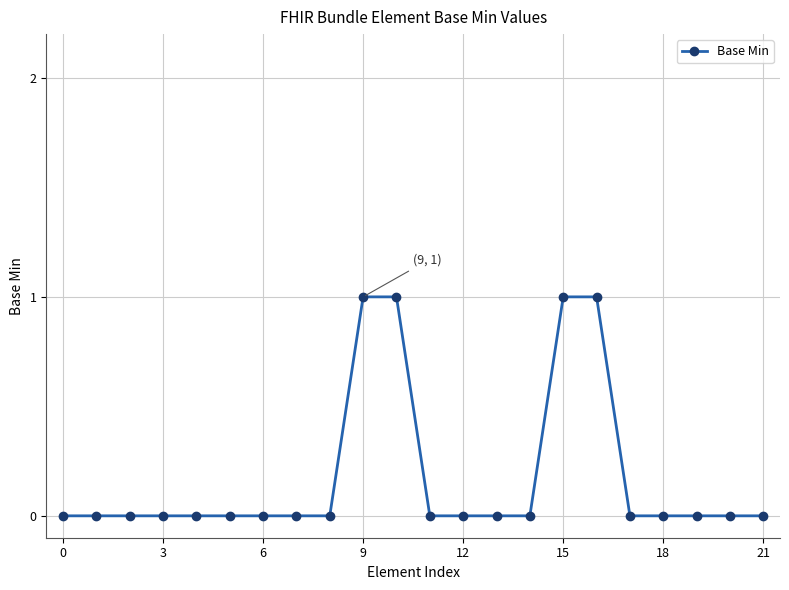

What is the sum of all values?

4